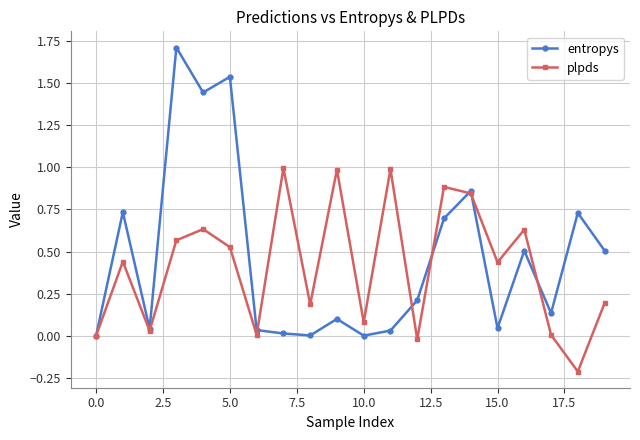

True or false: entropys has more than 2 points higher than both neighbors.

True